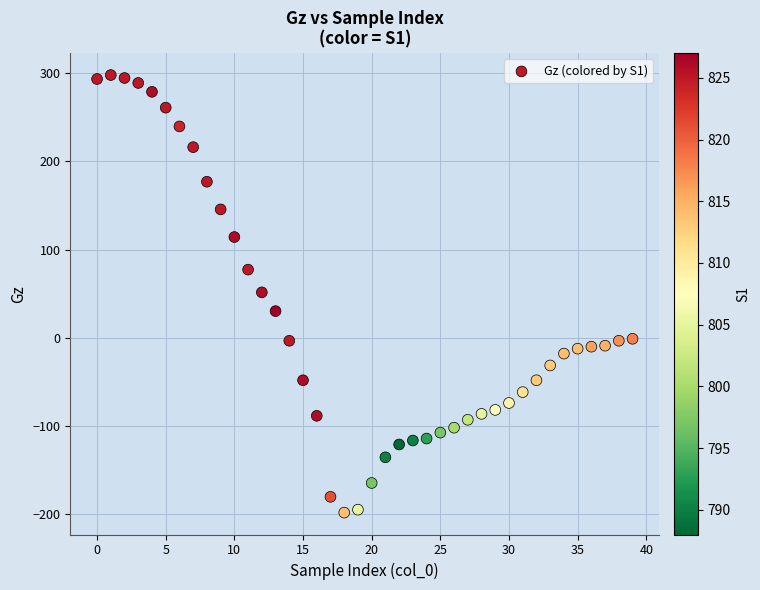

What is the range of Y values (max minus min)?

496.2